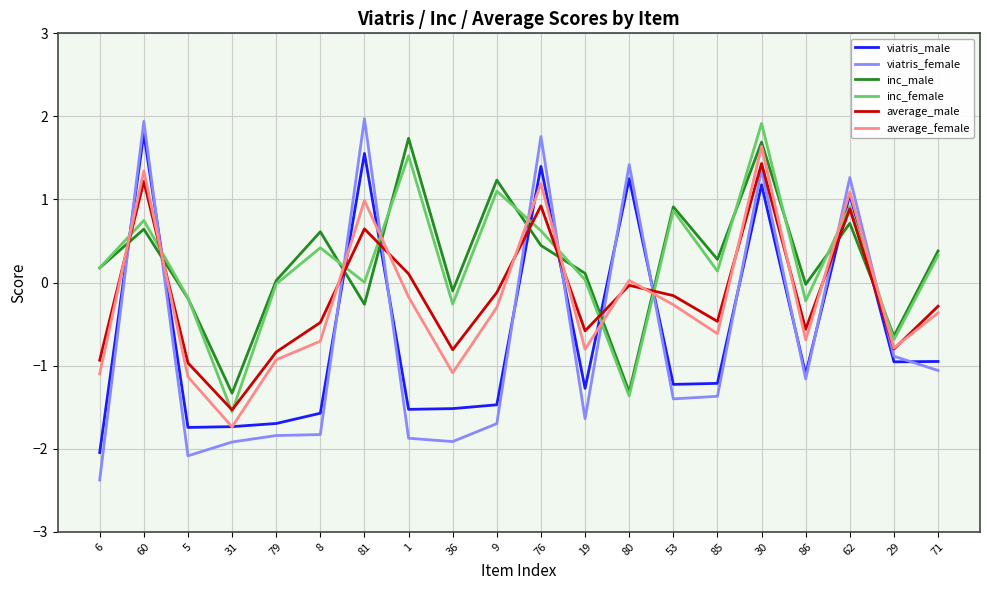

What are all the series names shown in the legend?

viatris_male, viatris_female, inc_male, inc_female, average_male, average_female